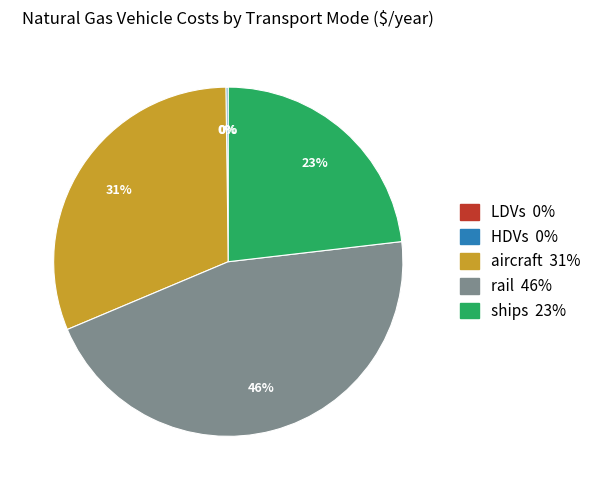

Which has a higher value, rail or aircraft?

rail